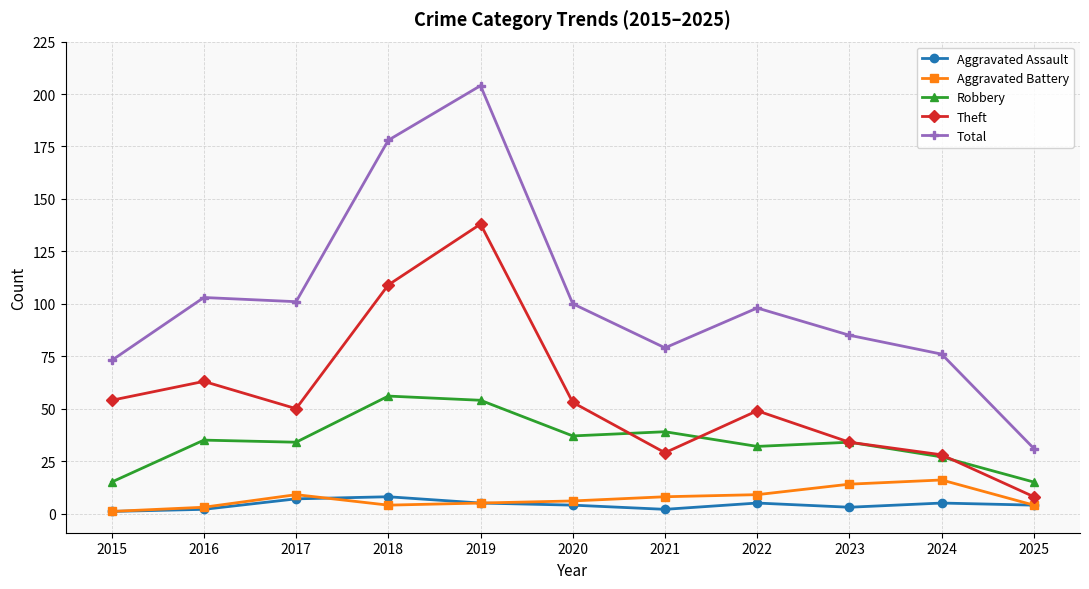

How many distinct data groups are displayed?

5